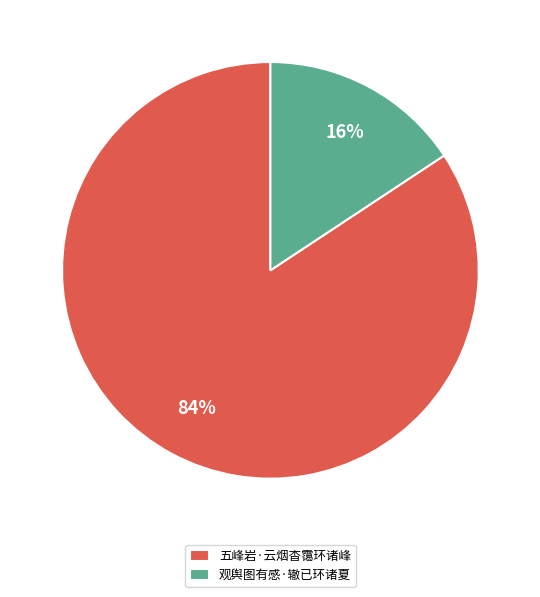

Which slice represents more than half of the pie?

五峰岩·云烟杳霭环诸峰